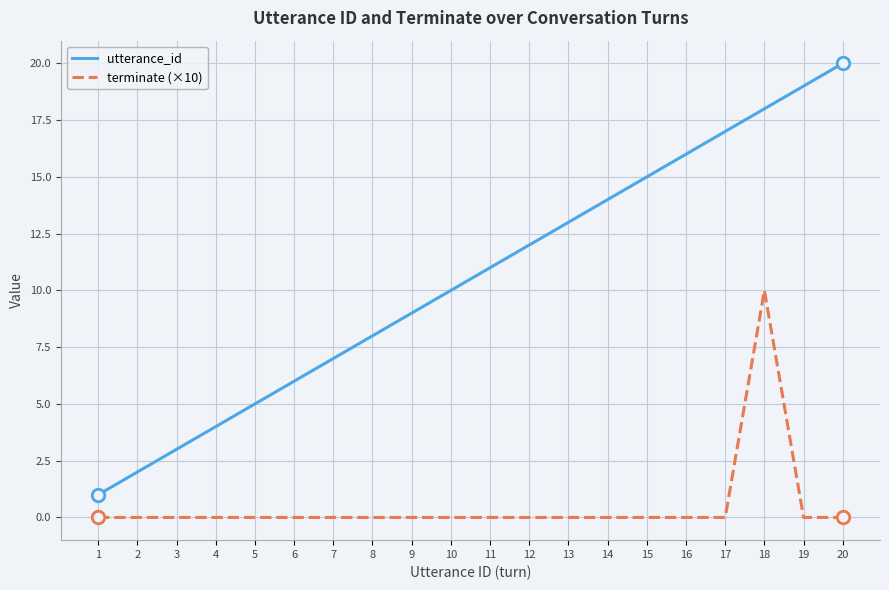

Which series has the widest spread of values?

utterance_id